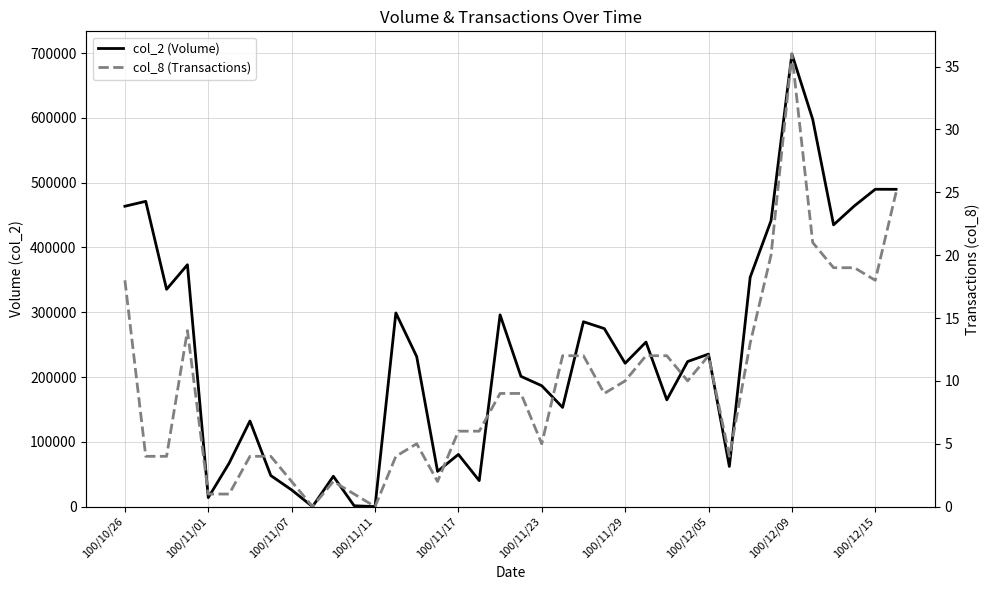

How many series are shown in this chart?

2